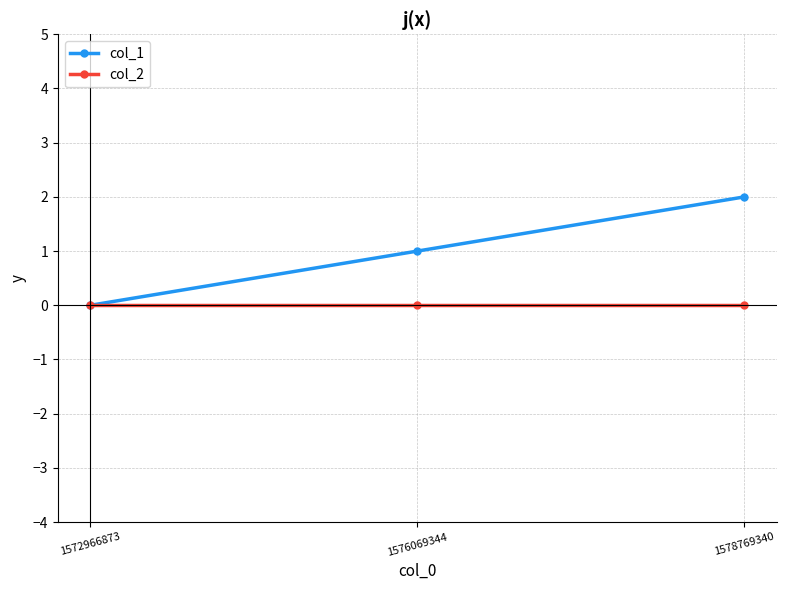

How many data points in col_1 are less than 1?

1